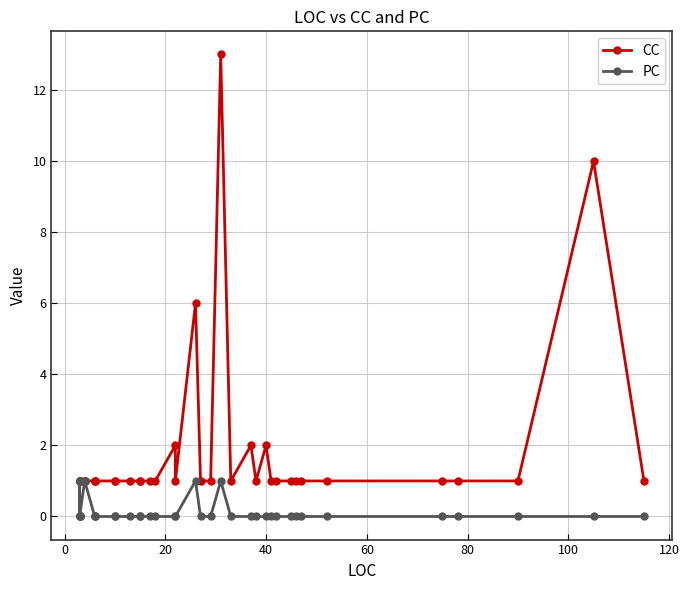

What is the minimum value for CC?

1